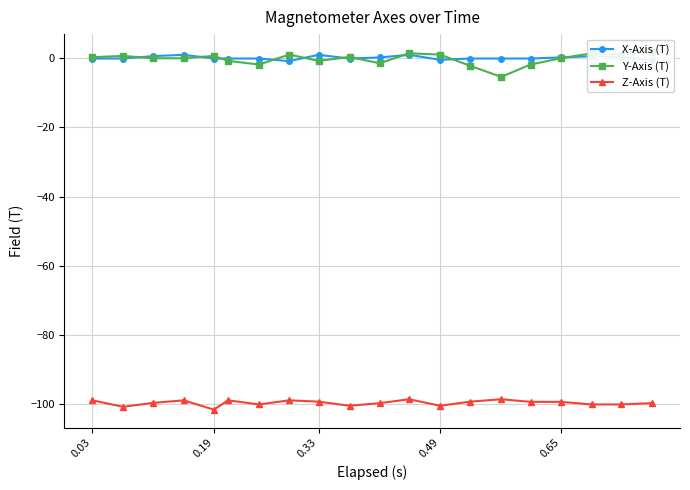

What is the difference between the second highest and second lowest values in the X-Axis (T) series?

1.4